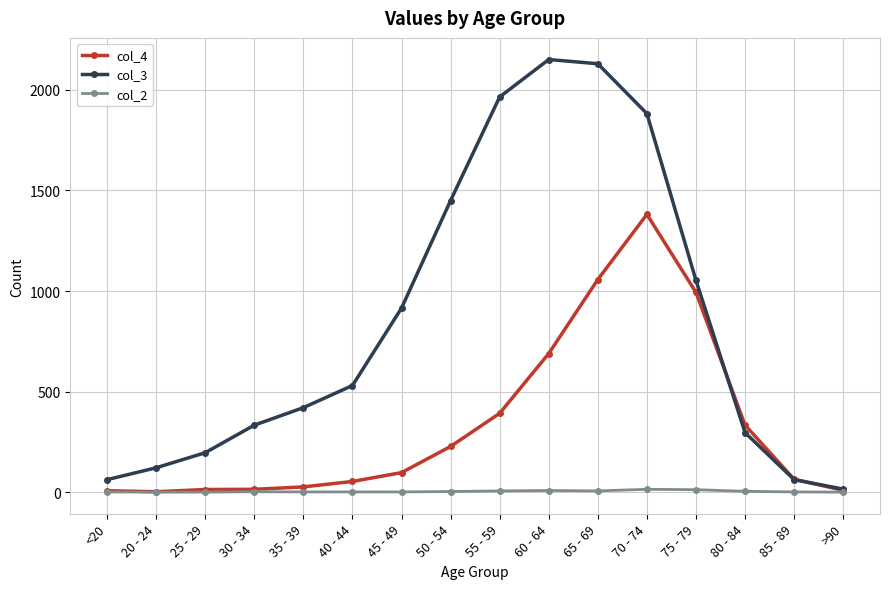

What is the average value of the col_2 series?

4